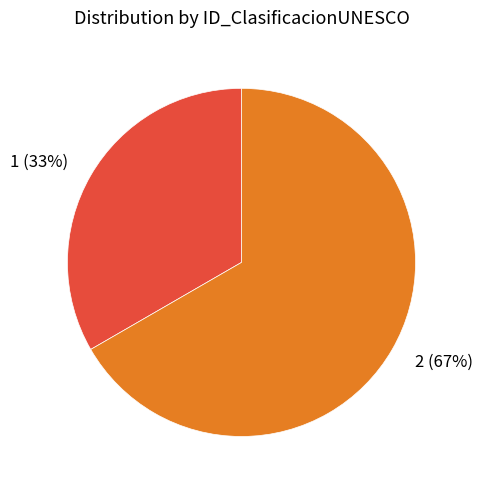

How many segments does this pie chart have?

2